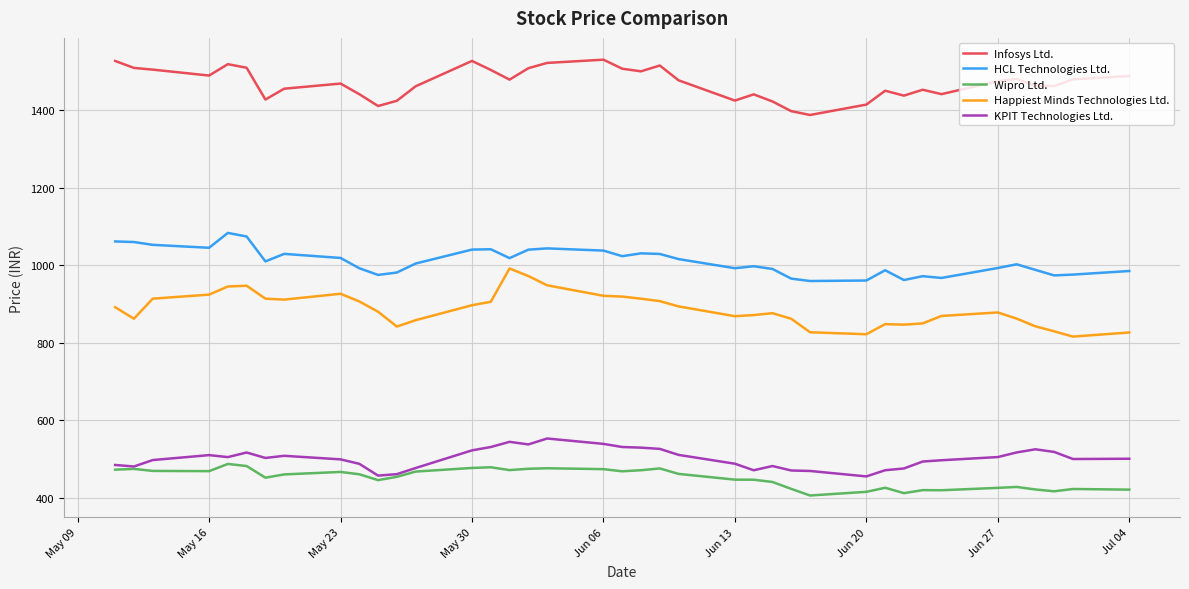

List the series in order of their peak value, highest first.

Infosys Ltd., HCL Technologies Ltd., Happiest Minds Technologies Ltd., KPIT Technologies Ltd., Wipro Ltd.